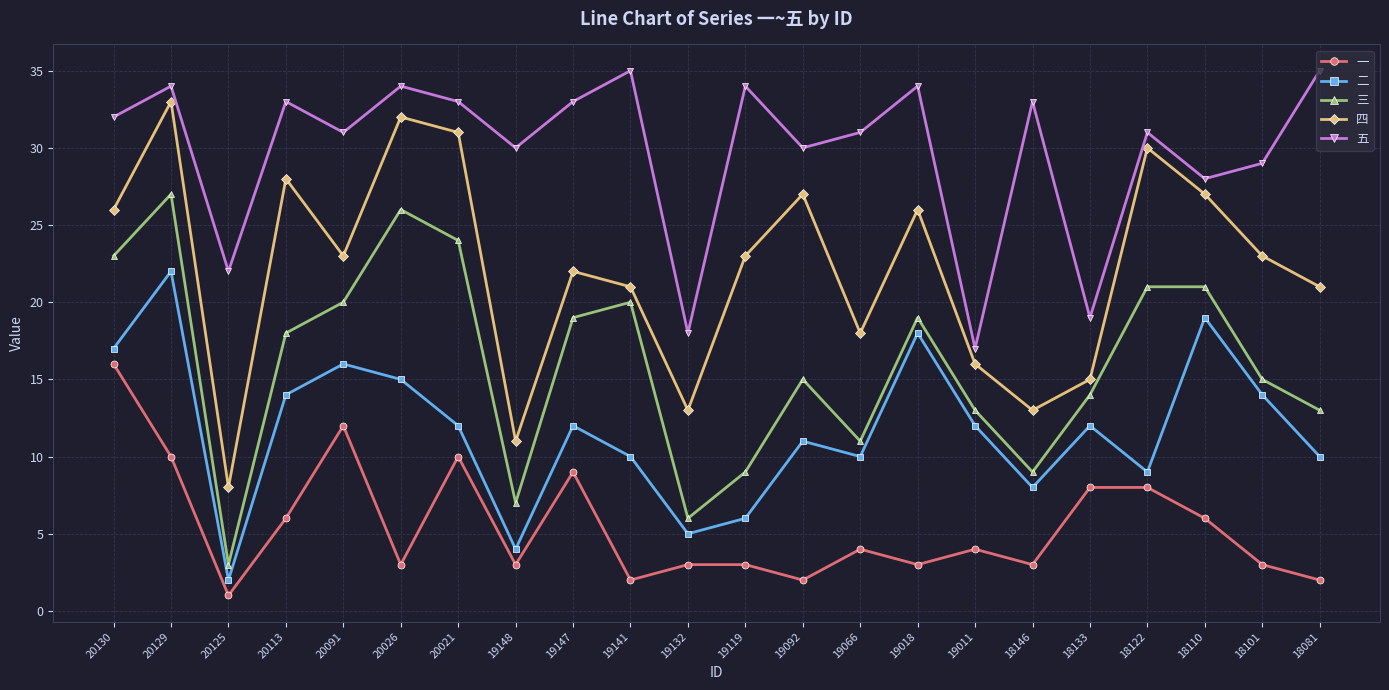

What is the difference between the highest and lowest values at 20125?

21